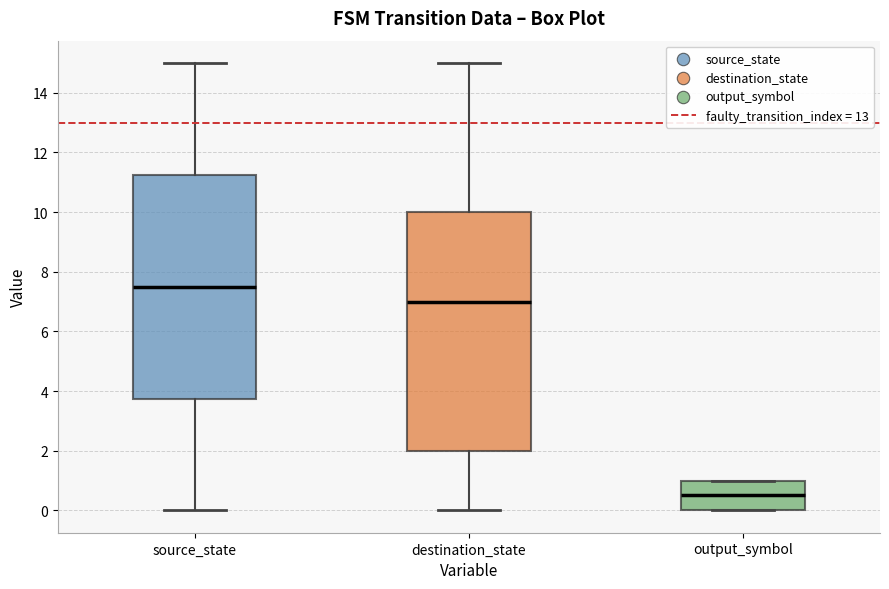

Which box has the lowest median line?

output_symbol